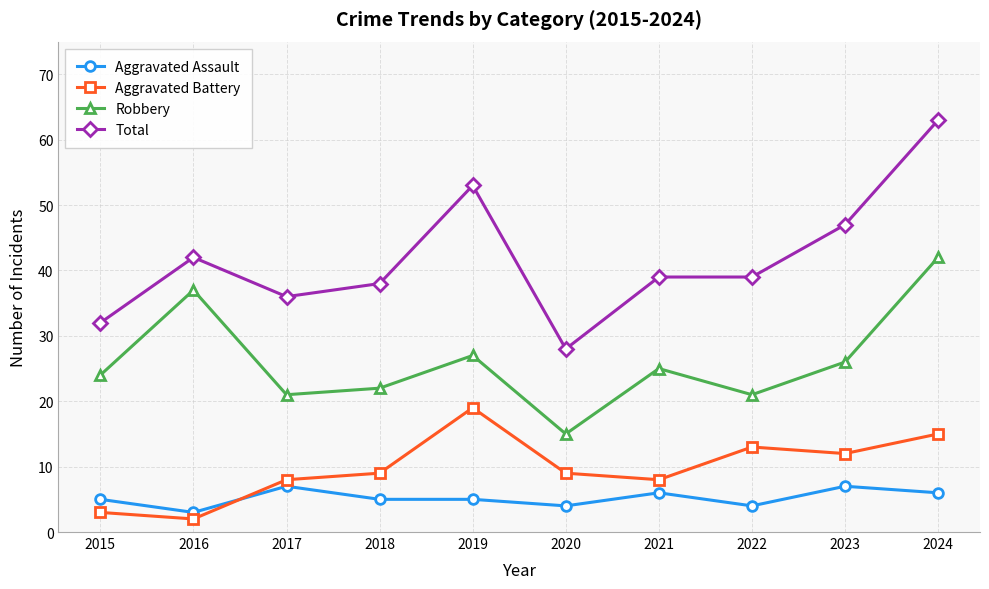

Reading left to right, list all the values displayed in this chart.

Aggravated Assault: 2015=5	2016=3	2017=7	2018=5	2019=5	2020=4	2021=6	2022=4	2023=7	2024=6
Aggravated Battery: 2015=3	2016=2	2017=8	2018=9	2019=19	2020=9	2021=8	2022=13	2023=12	2024=15
Robbery: 2015=24	2016=37	2017=21	2018=22	2019=27	2020=15	2021=25	2022=21	2023=26	2024=42
Total: 2015=32	2016=42	2017=36	2018=38	2019=53	2020=28	2021=39	2022=39	2023=47	2024=63